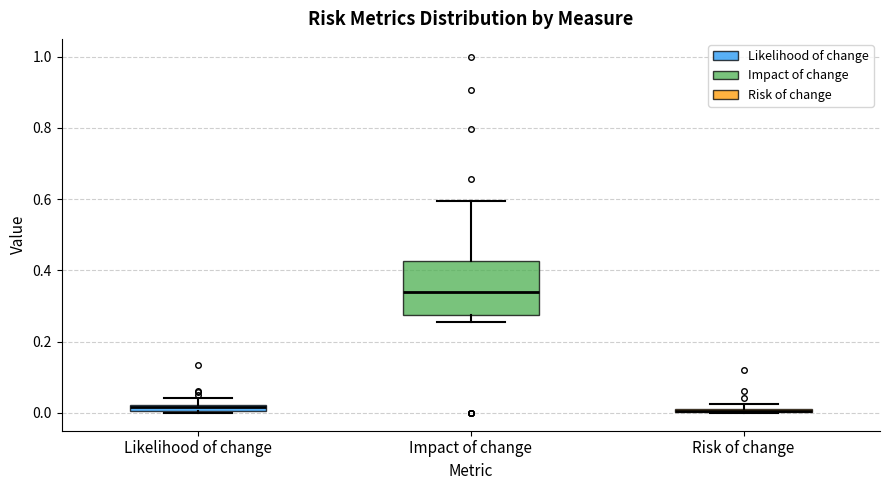

Which box is the tallest, from its lower edge to its upper edge?

Impact of change